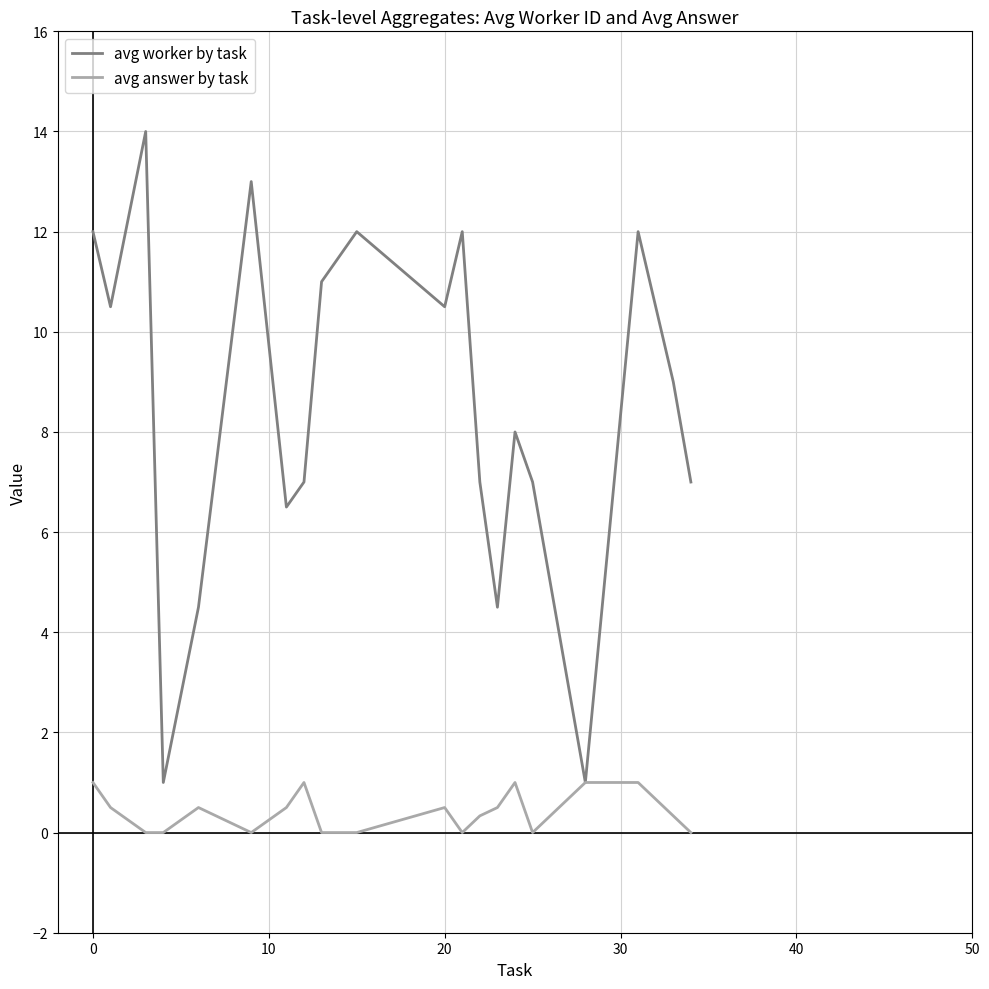

Which series has the largest total across all categories?

avg worker by task